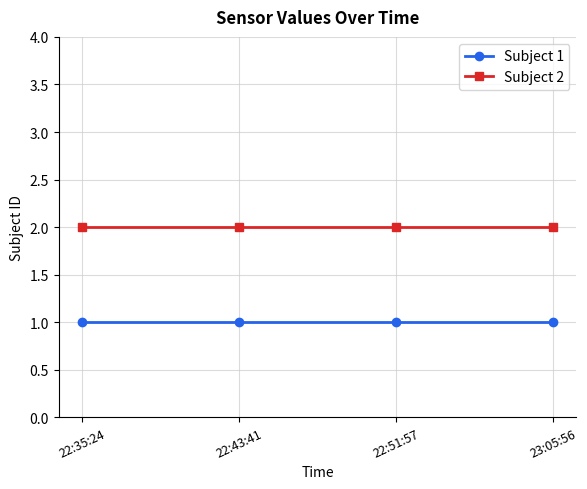

What is the total value across all series at 22:51:57?

3